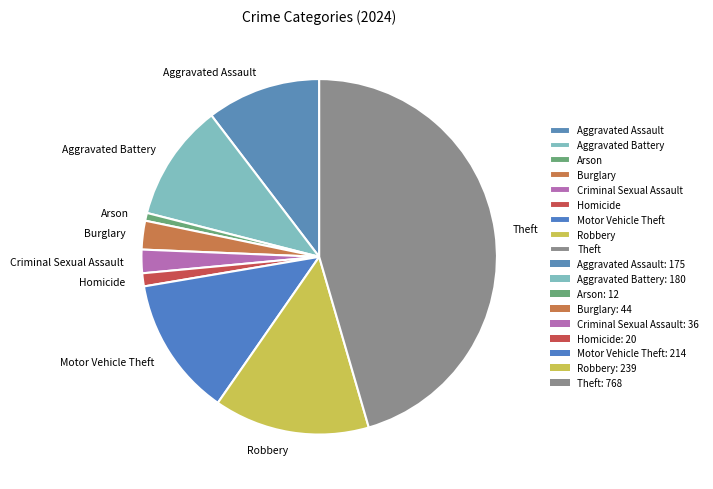

Is the sum of Burglary and Aggravated Assault greater than half?

No